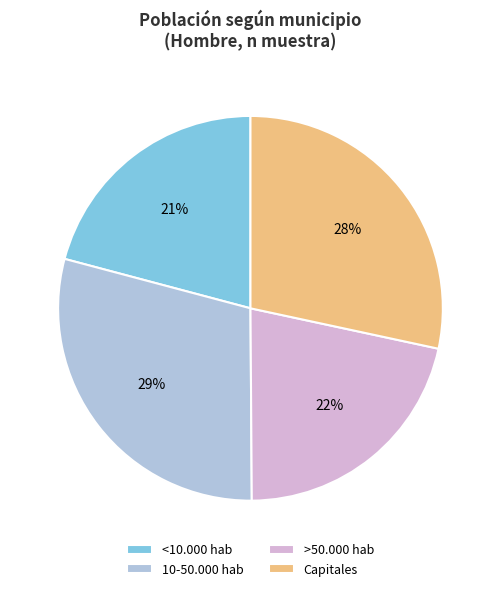

Is it true that Capitales is 38% of the pie?

False